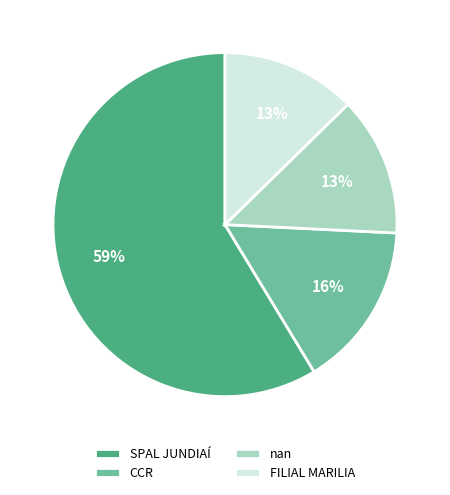

What is the ratio of the value at CCR to the value at SPAL JUNDIAÍ?

0.3